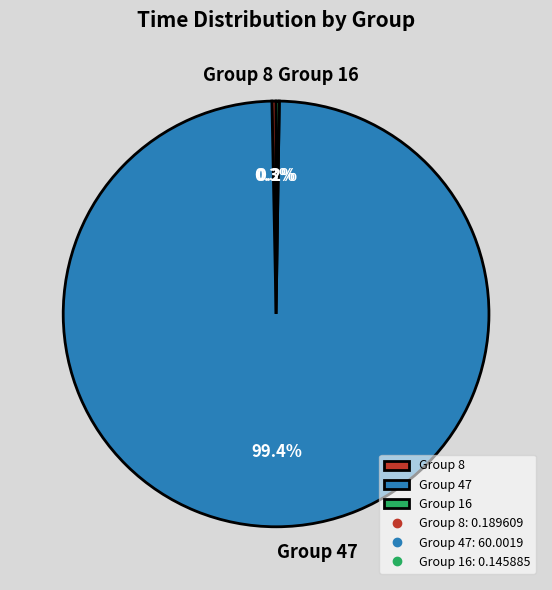

Combined, do Group 47 and Group 8 account for over 50%?

Yes